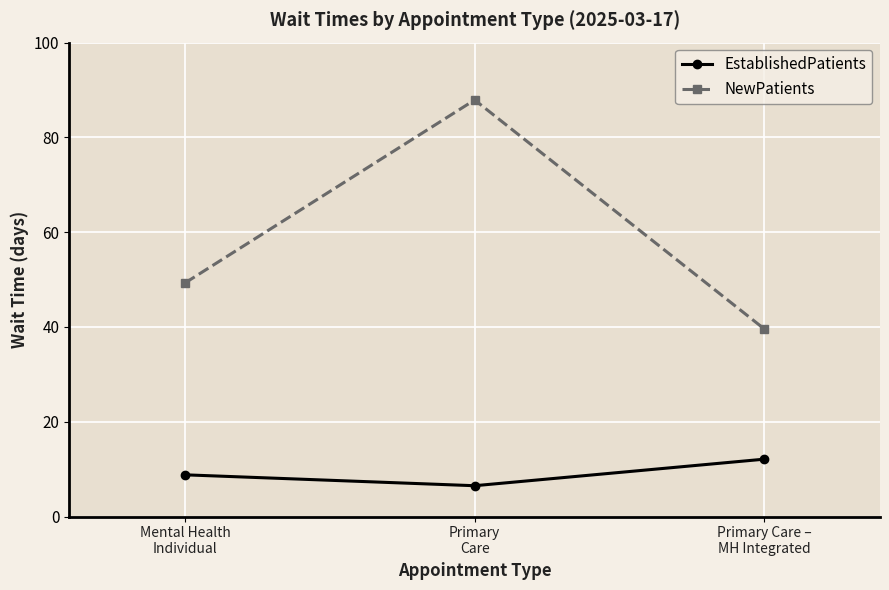

At which label is NewPatients closest to 63?

Mental Health
Individual